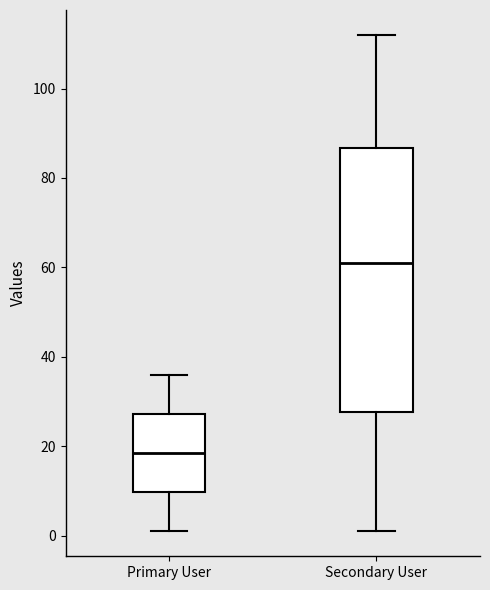

Reading left to right, read every box against the y-axis: the position of its median line, the range the box covers, and the ends of its whiskers. The values are not printed on the chart, so give them approximately, as read against the axis.

Primary User: median 18, box 10 to 28, whiskers 2 to 36
Secondary User: median 62, box 28 to 86, whiskers 2 to 112